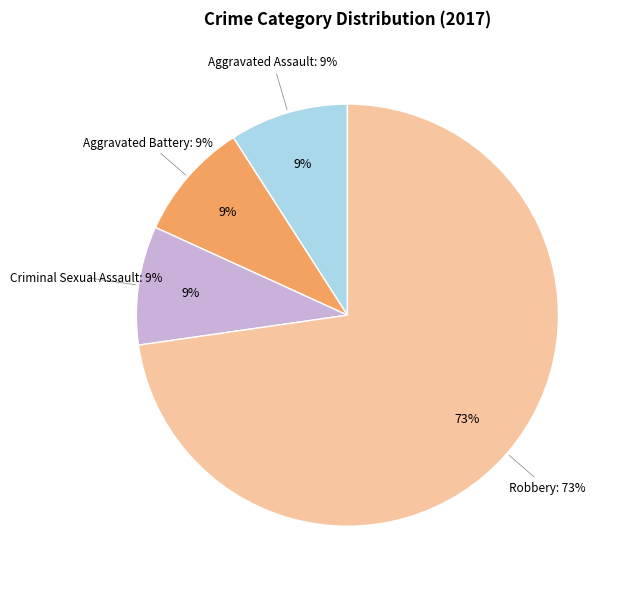

To the nearest percent, what is the combined percentage of Aggravated Battery and Robbery?

82%